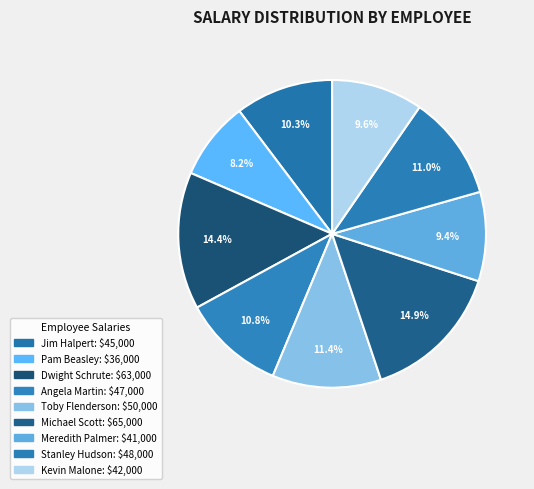

To the nearest percent, what percentage of the pie is Kevin Malone?

10%